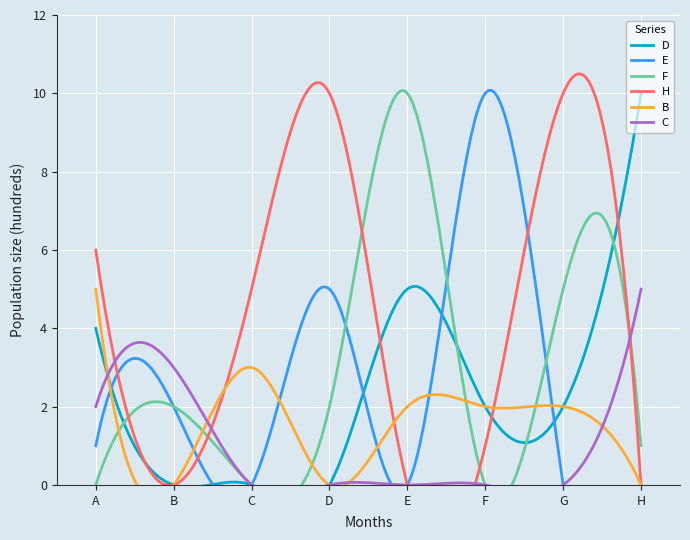

Rank the series at C from highest to lowest value.

H, B, D, E, F, C